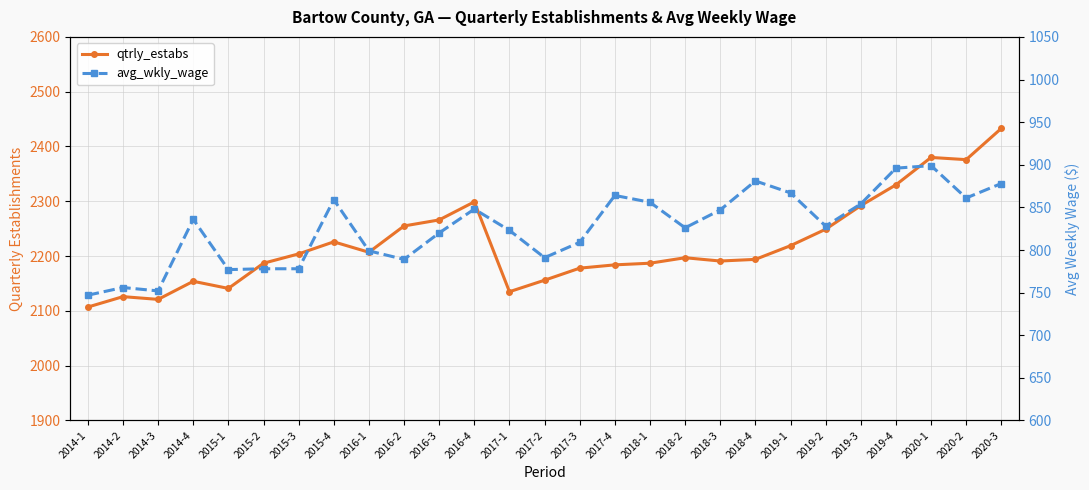

Is this an area chart (filled region under the line)?

No